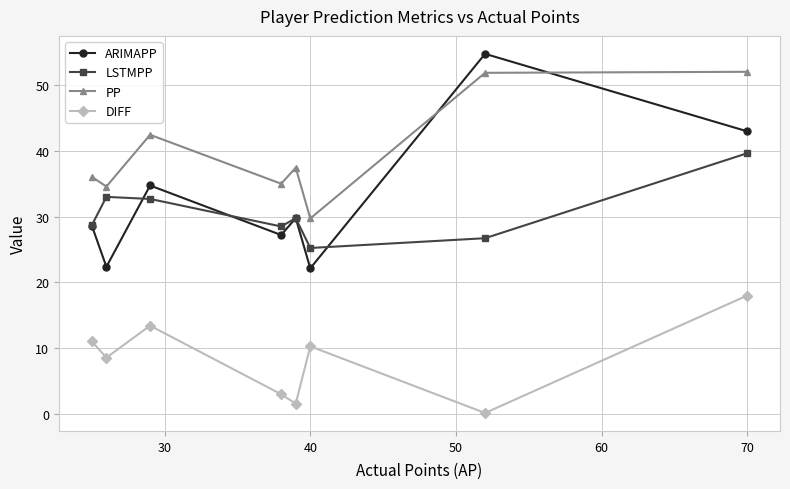

True or false: LSTMPP and DIFF cross at least once.

False